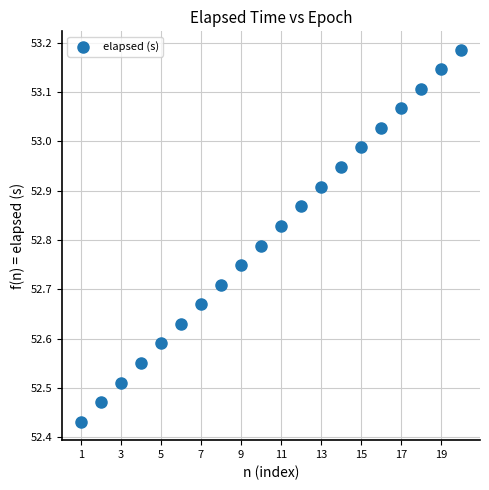

What is the range of X values (max minus min)?

19.0